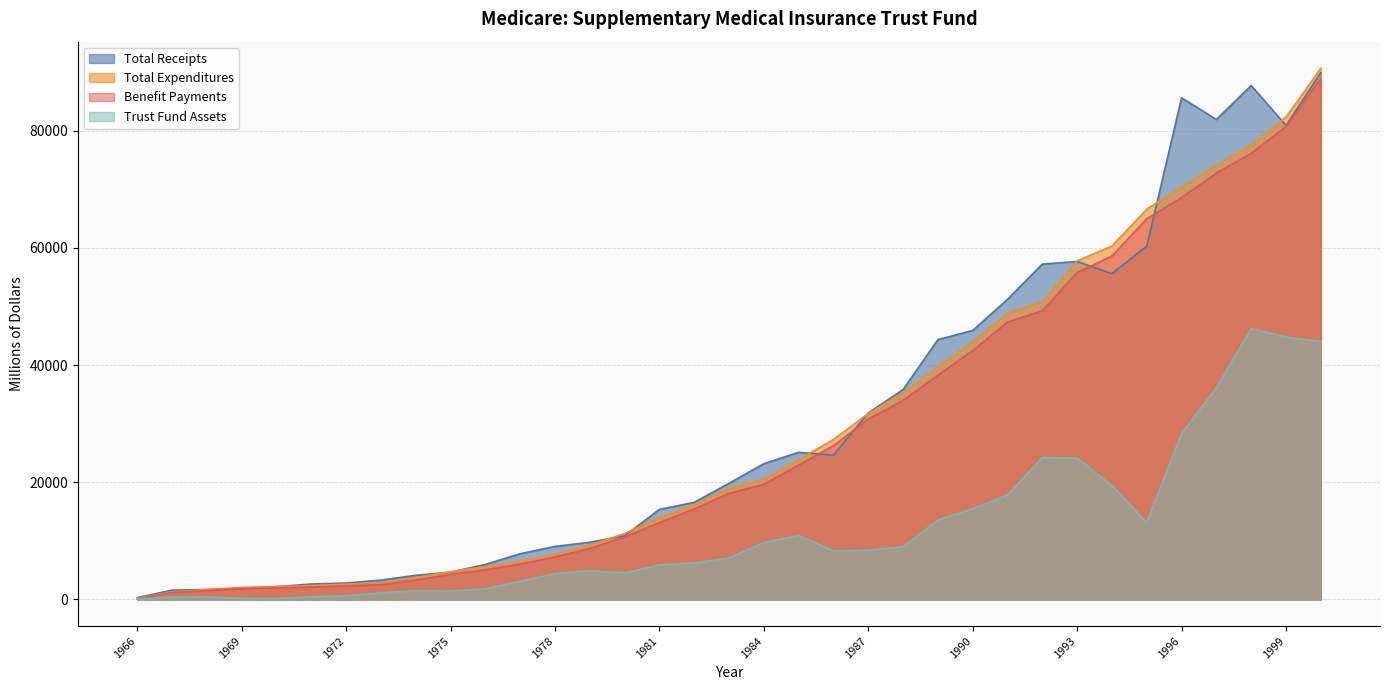

What is the sum of the Total Receipts values at 1987 and 1998?

119555